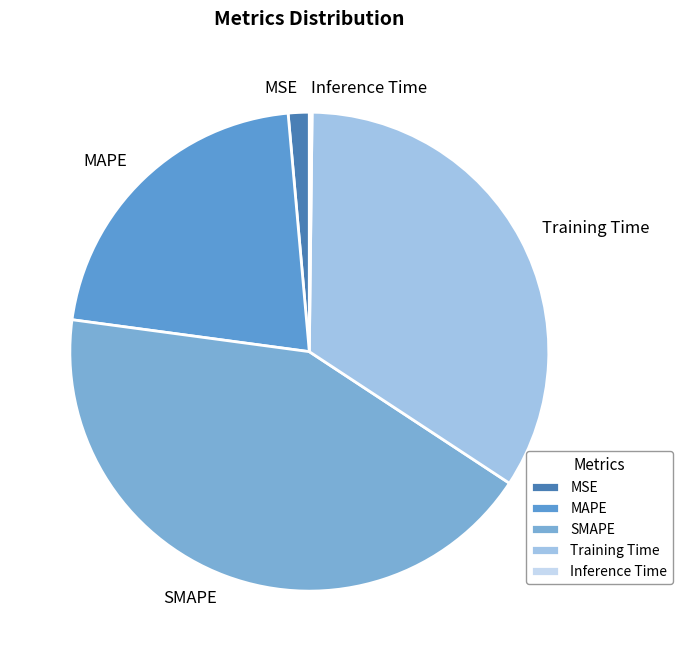

Is MSE the majority of the pie?

No